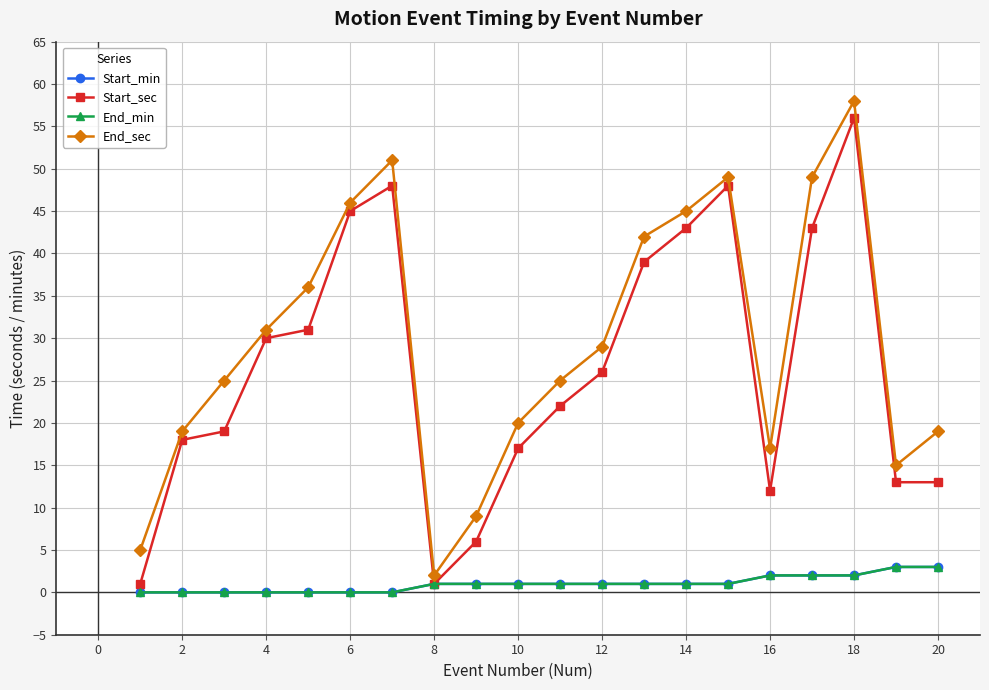

Is this an area chart (filled region under the line)?

No